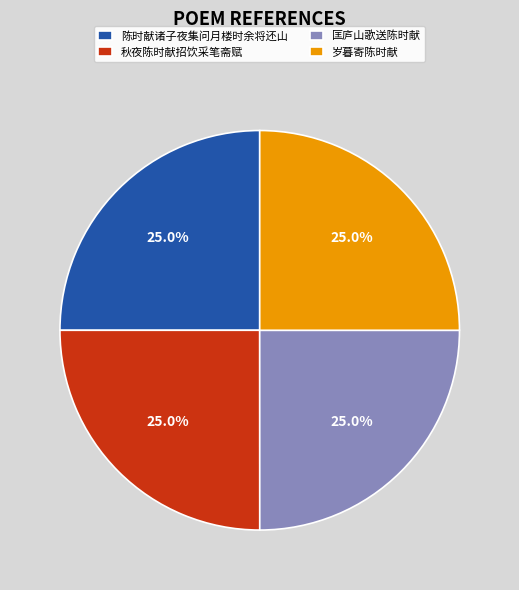

How many slices are in this pie chart?

4